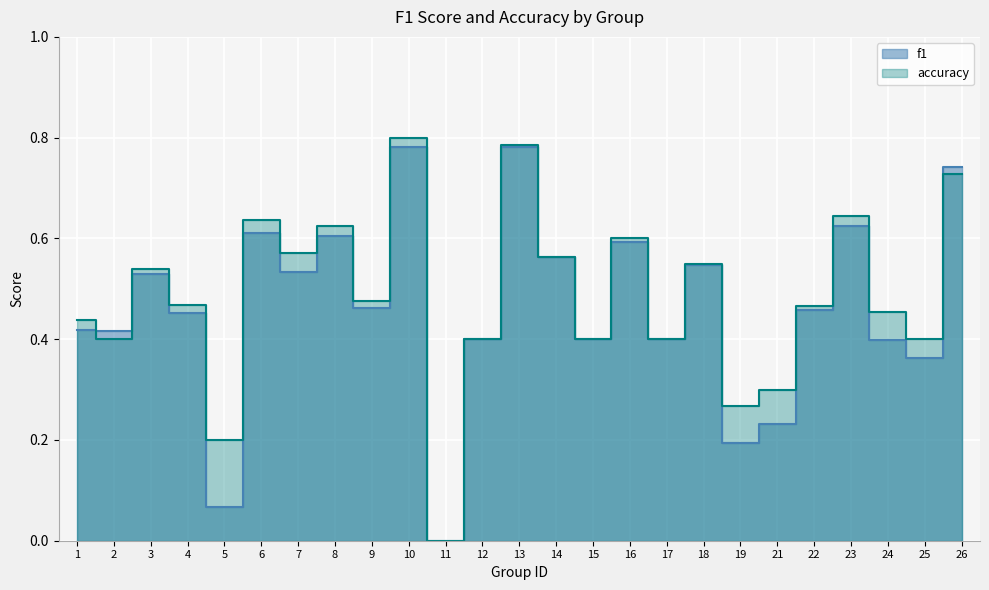

How many lines are shown in the chart?

2